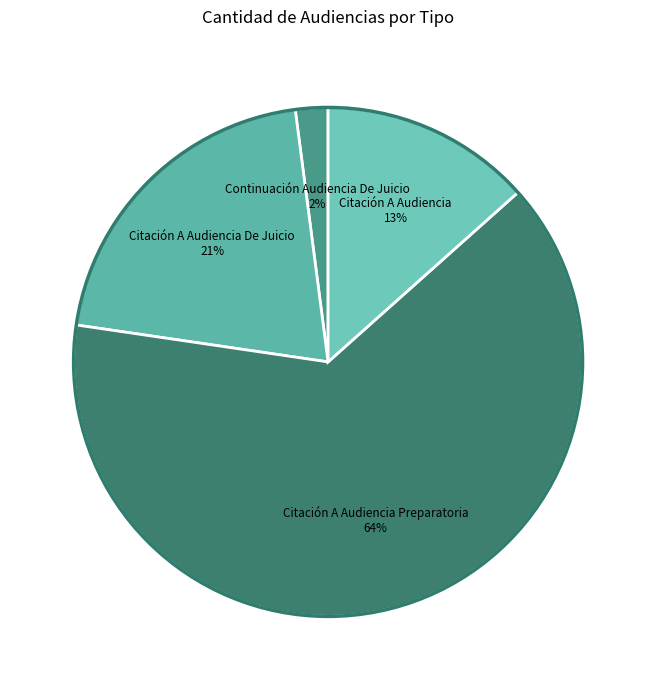

Which slice is the largest?

Citación A Audiencia Preparatoria